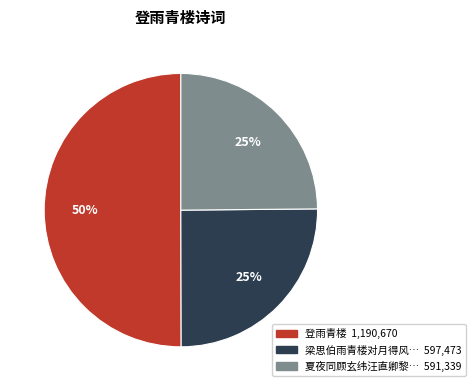

To the nearest percent, what is the average slice percentage?

33%